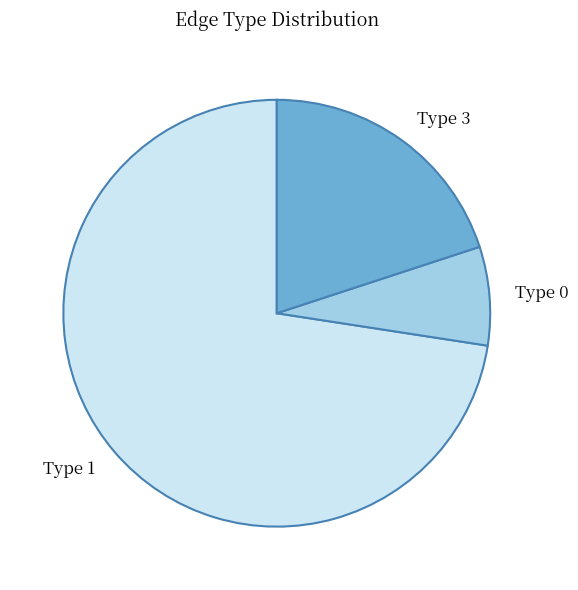

Do Type 1 and Type 3 together represent more than half of the pie?

Yes